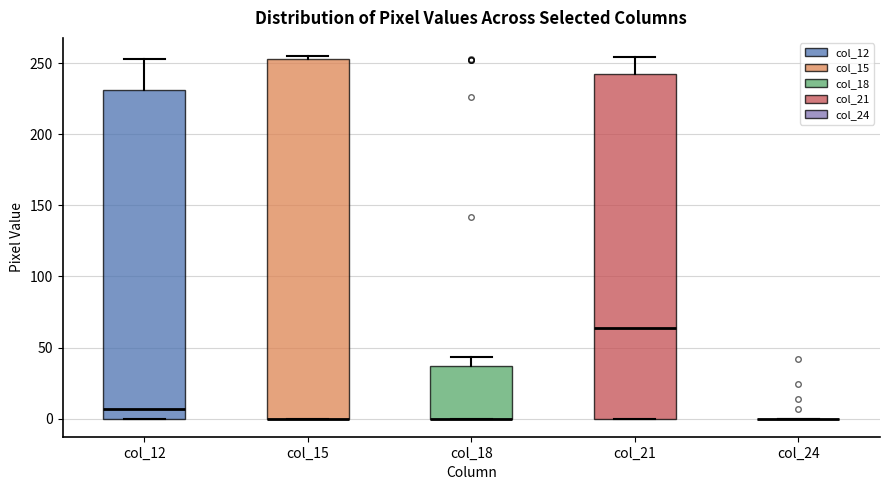

Reading left to right, read every box against the y-axis: the position of its median line, the range the box covers, and the ends of its whiskers. The values are not printed on the chart, so give them approximately, as read against the axis.

col_12: median 5, box 0 to 230, whiskers 0 to 255
col_15: median 0 (drawn on the box's lower edge), box 0 to 255, whiskers 0 to 255 (just above the box's upper edge)
col_18: median 0 (drawn on the box's lower edge), box 0 to 35, whiskers 0 to 45
col_21: median 65, box 0 to 240, whiskers 0 to 255
col_24: box collapsed to a line at 0, whiskers 0 to 0